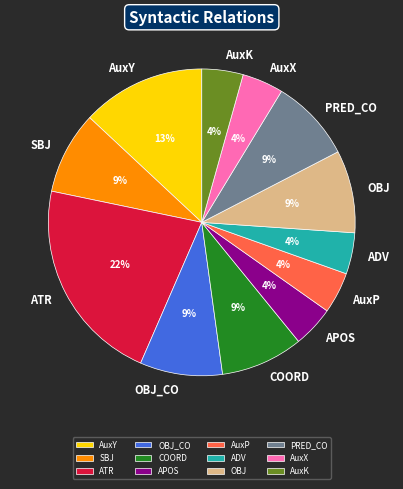

True or false: PRED_CO accounts for 20% of the total.

False